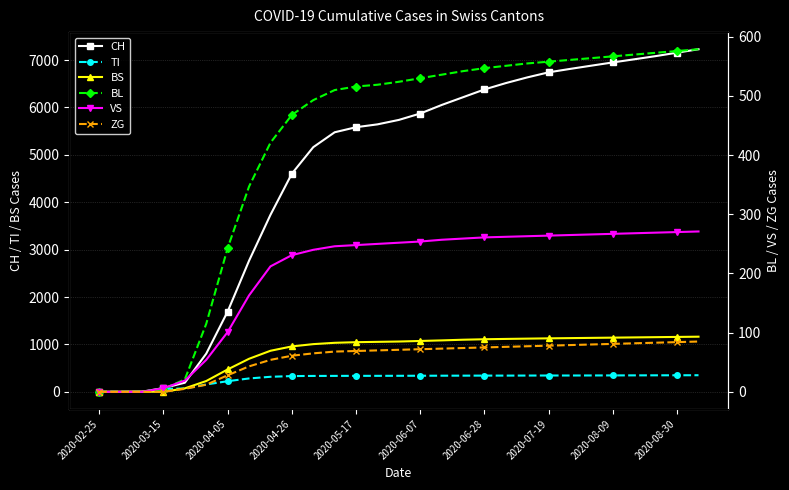

List the series in order of their peak value, highest first.

CH, BS, BL, TI, VS, ZG